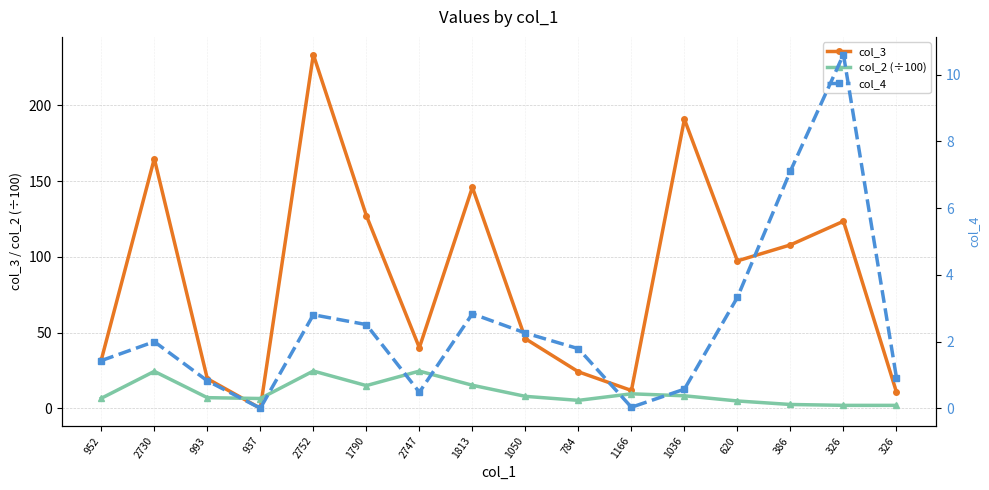

Which series has the widest spread of values?

col_3